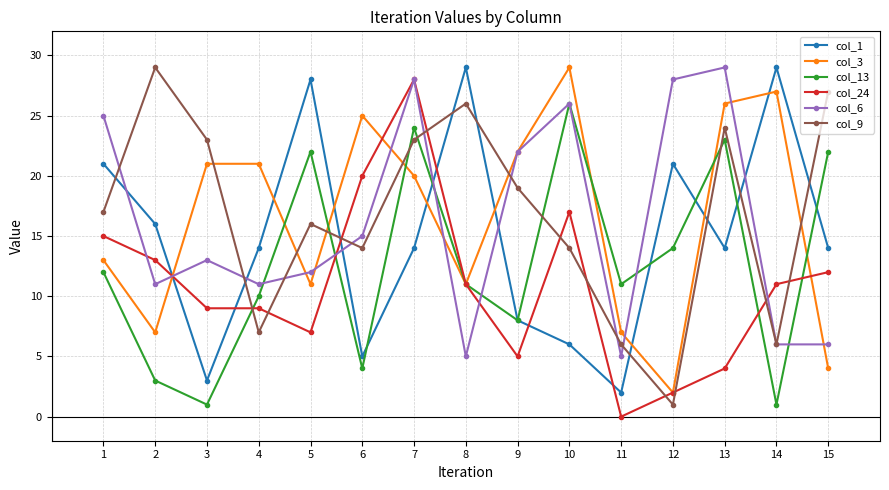

How many interior local valleys does the col_9 series have?

4